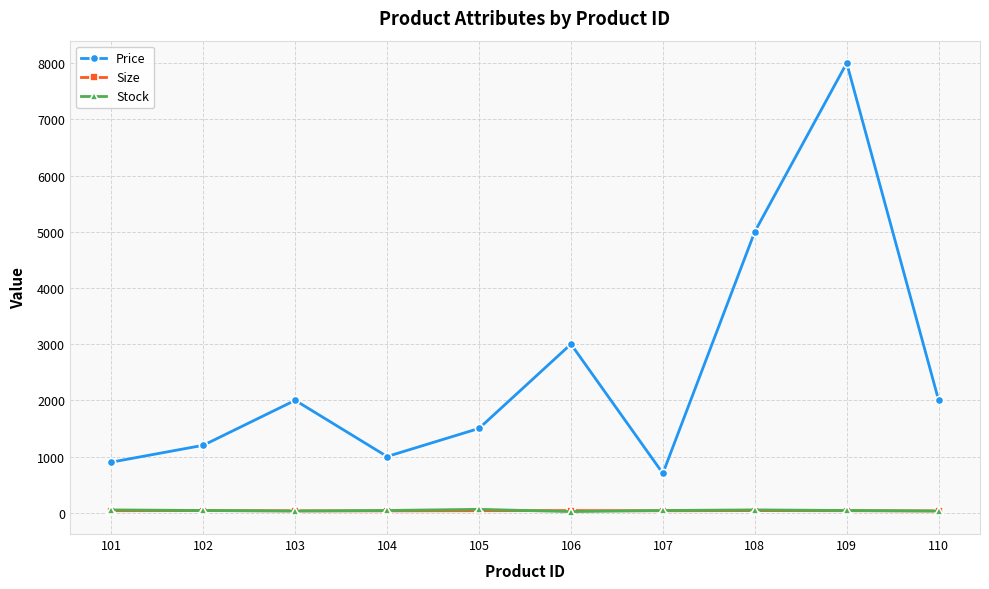

At which category does the chart reach its peak across all series?

109